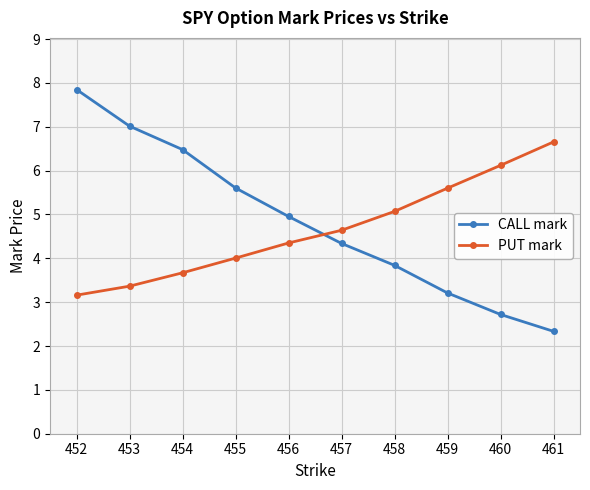

At which label does CALL mark first exceed 4?

452